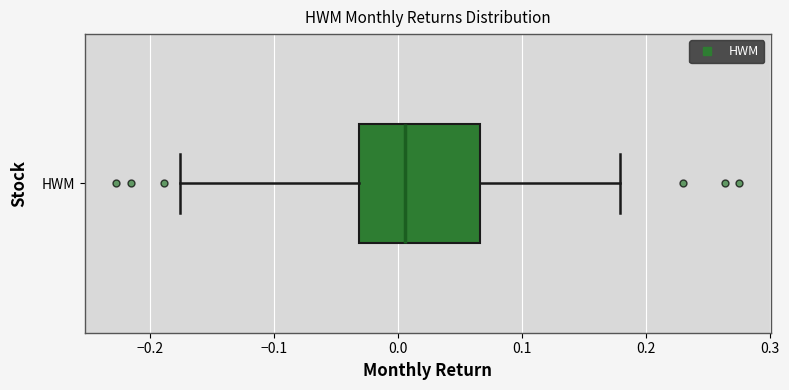

Read this box plot against the x-axis: the position of the median line, the range covered by the box, and the ends of both whiskers. The values are not printed on the chart, so give them approximately, as read against the axis.

median 0.01, box -0.03 to 0.07, whiskers -0.18 to 0.18